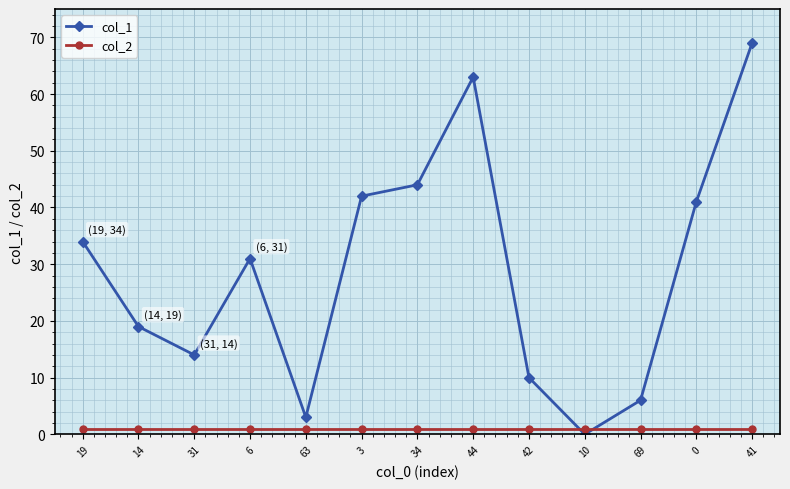

List the series in order of their peak value, lowest first.

col_2, col_1